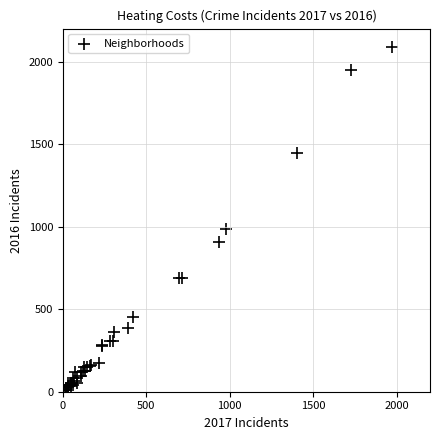

What Y value in the scatter plot is closest to 1048?

983